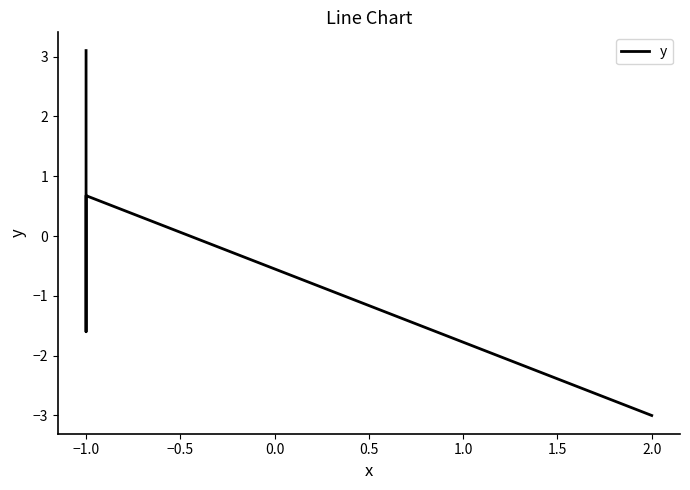

What is the change in value from −1.5 to −0.5?

-2.4